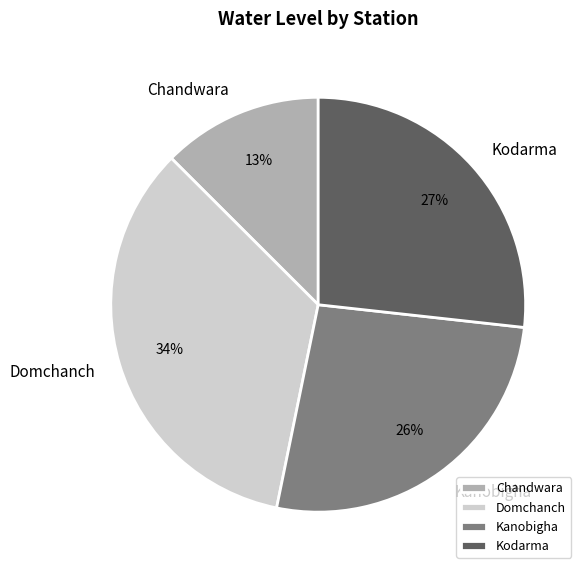

How many slices are in this pie chart?

4